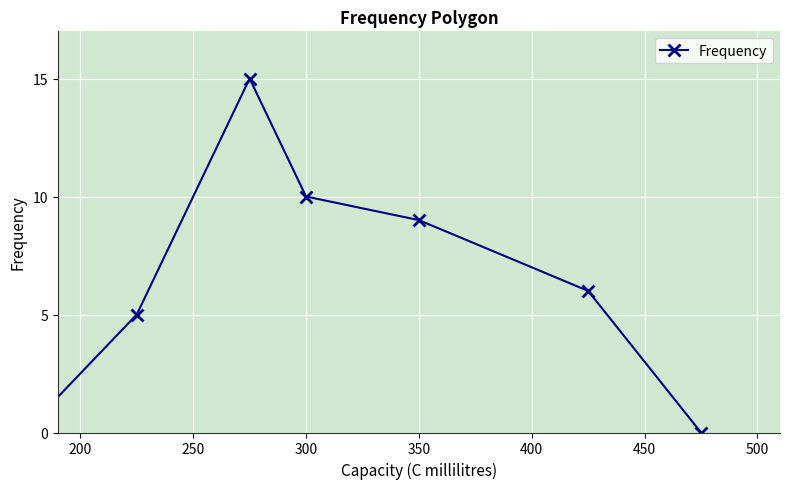

Reading left to right, transcribe all the data shown in this chart.

0	5	15	10	9	6	0